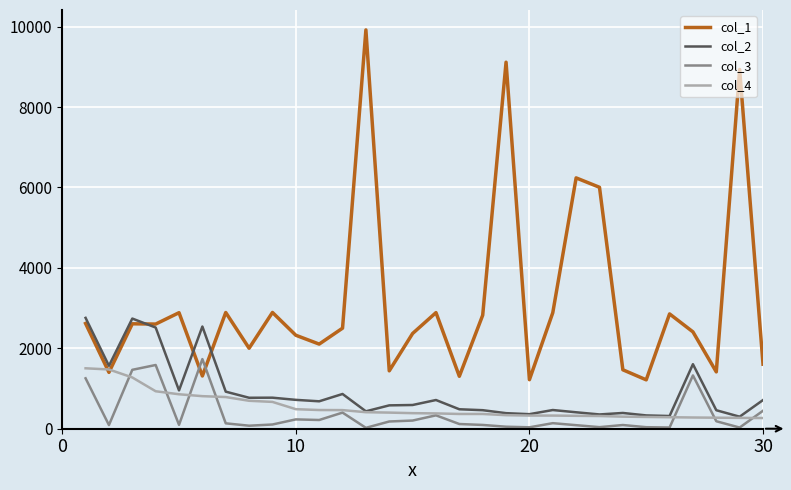

True or false: col_3 and col_2 intersect in this chart.

False